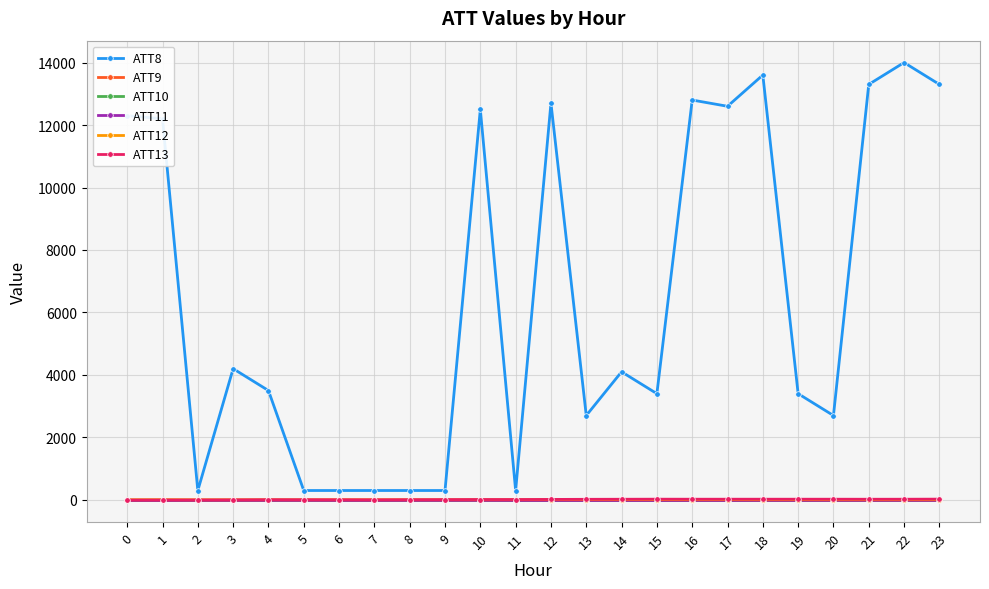

True or false: ATT13 has a value of 23.8 at 12.

False